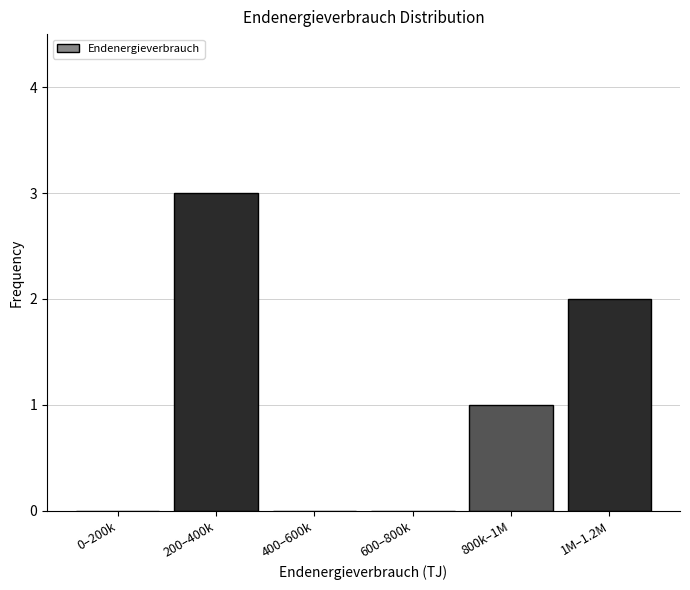

Reading left to right, extract all data points from this chart.

0–200k=0	200–400k=3	400–600k=0	600–800k=0	800k–1M=1	1M–1.2M=2